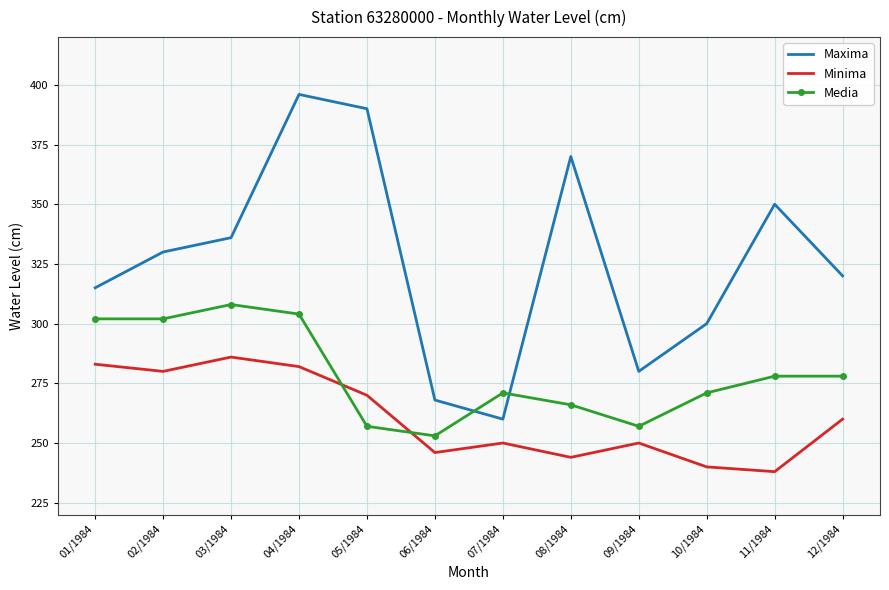

Is the value of Minima at 04/1984 greater than the value of Media at 08/1984?

Yes